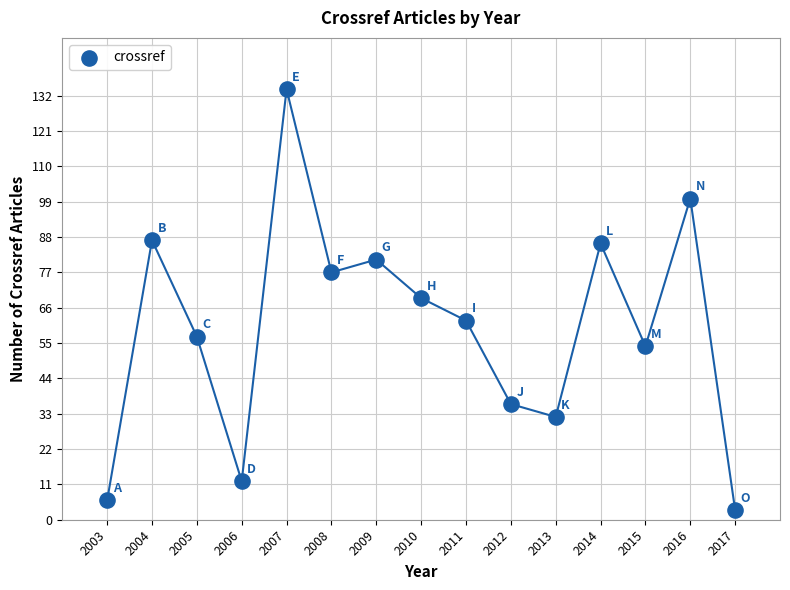

What is the range of X values (max minus min)?

14